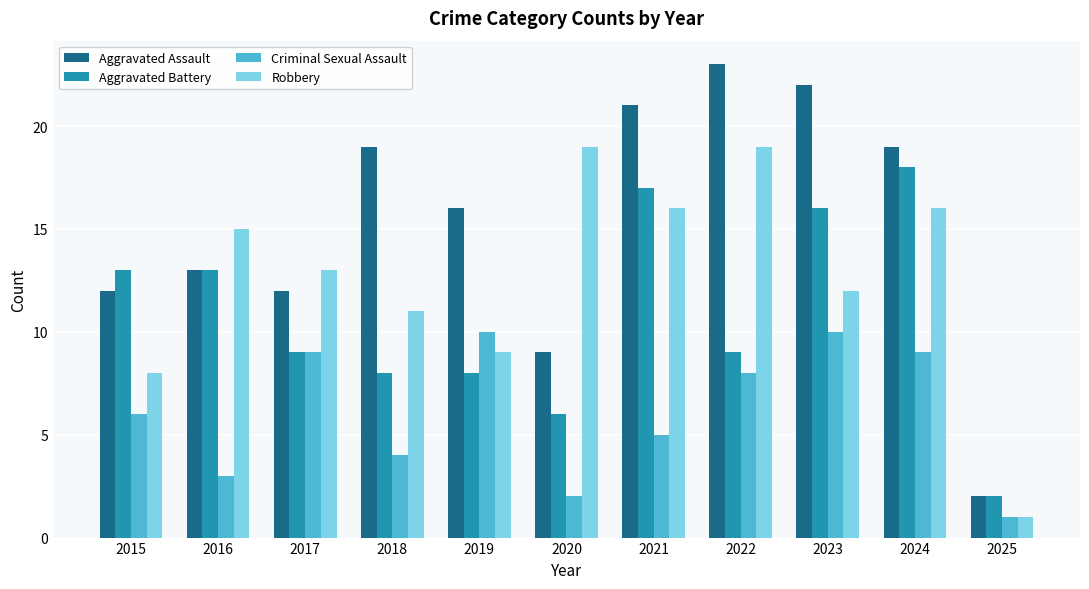

List the series in order of their overall mean, lowest first.

Criminal Sexual Assault, Aggravated Battery, Robbery, Aggravated Assault